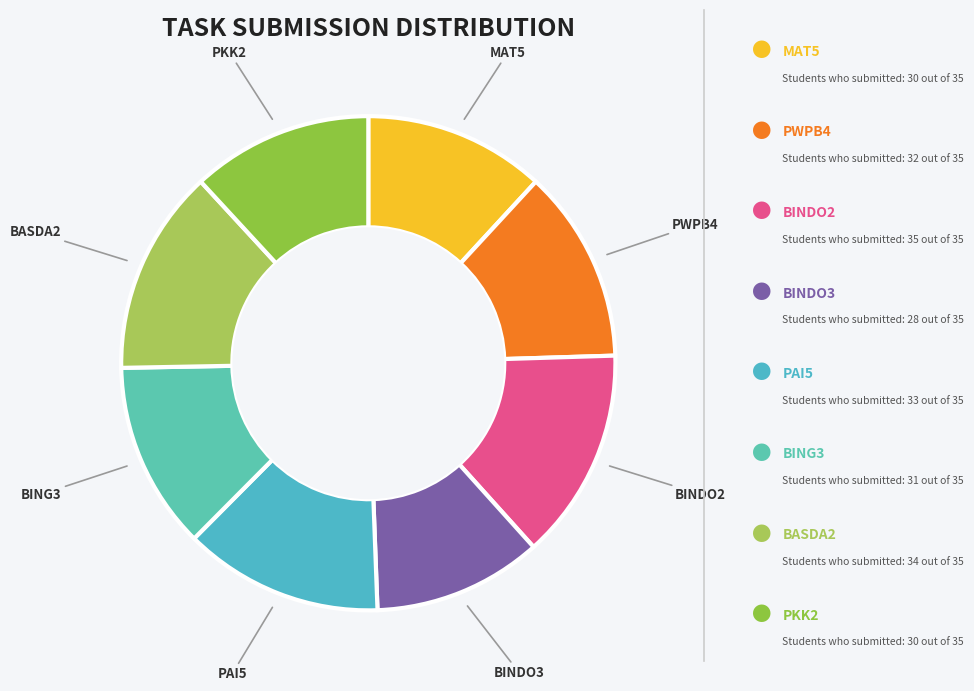

Count the number of slices in the pie.

8